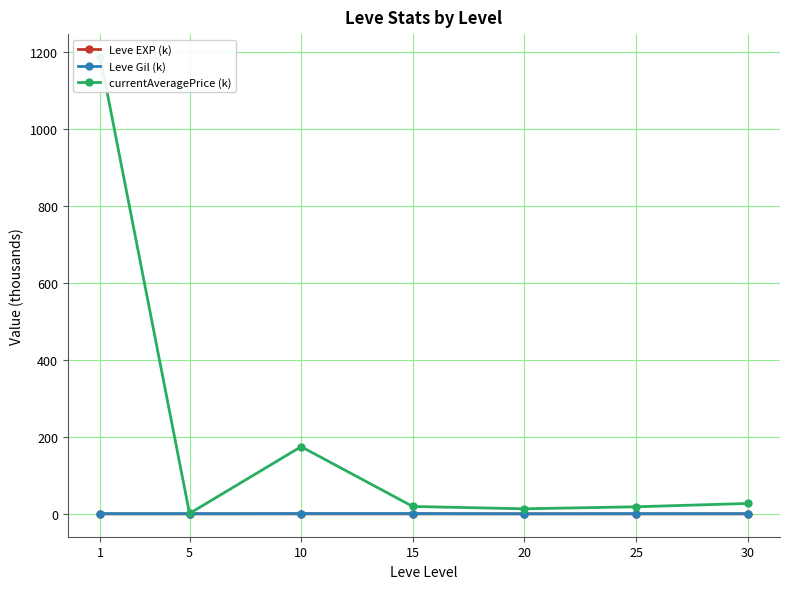

What is the difference between the highest and lowest values at 1?

1187.5